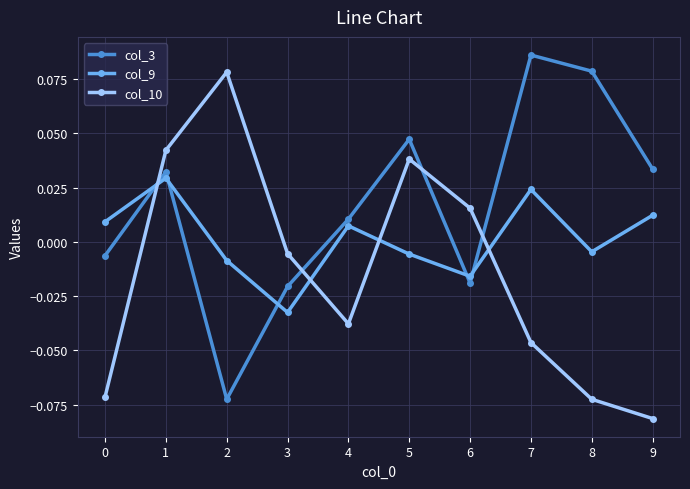

How many data points in col_3 are above 0?

6